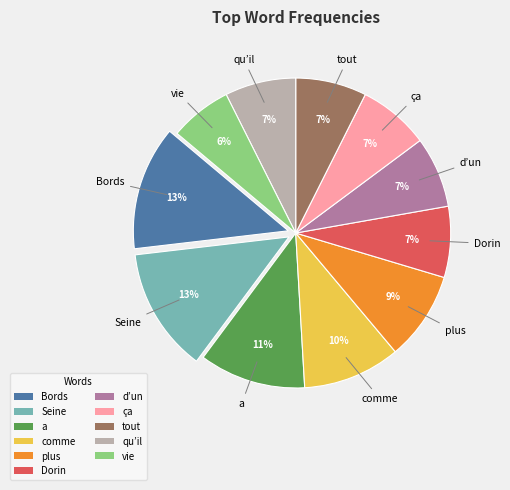

Combined, do vie and Seine account for over 50%?

No